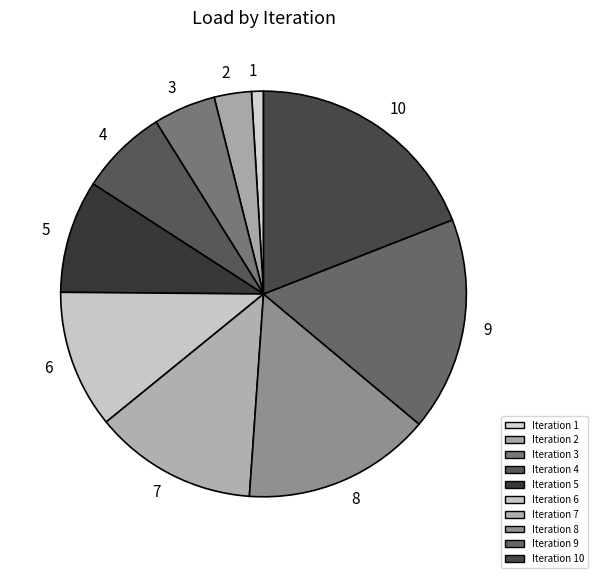

Which slice is the smallest?

1